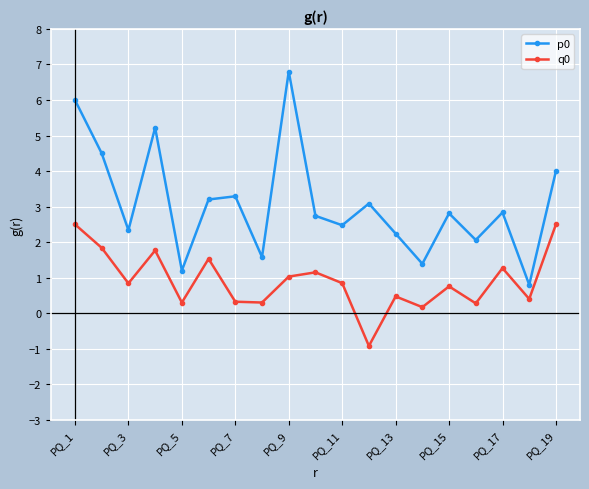

What is the lowest value of the q0 series?

-0.9